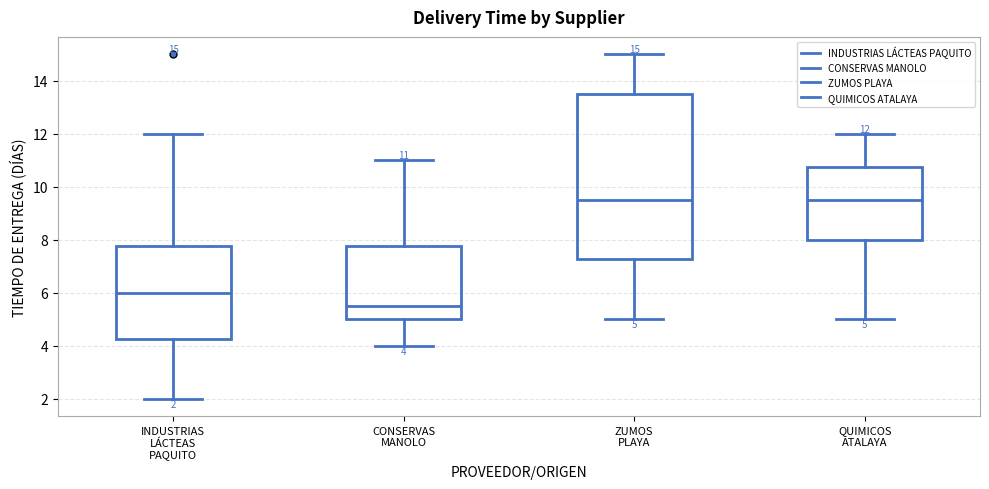

Comparing the boxes themselves (not the whiskers), which one is the tallest?

ZUMOS PLAYA